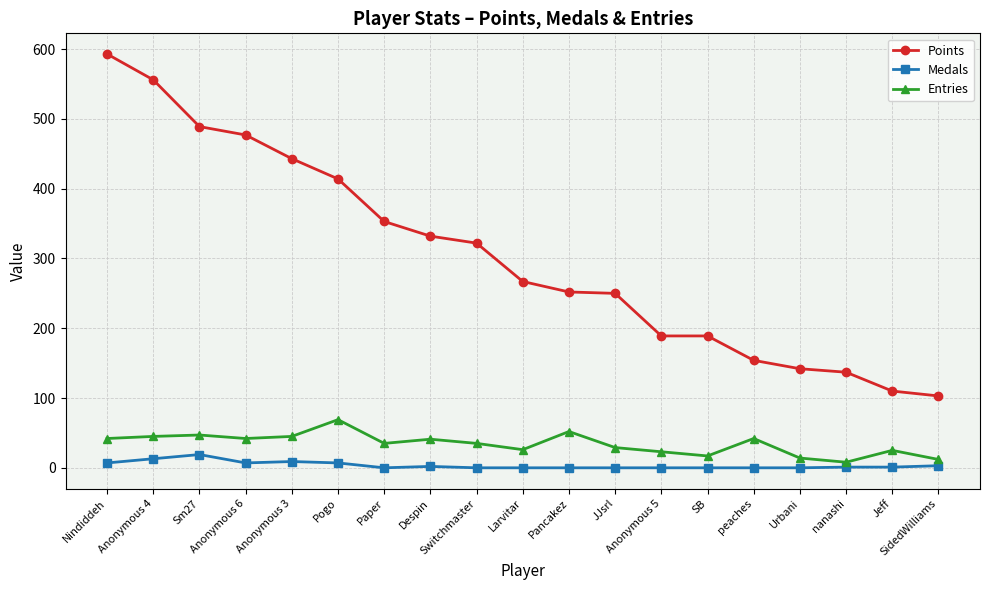

What are all the series names shown in the legend?

Points, Medals, Entries